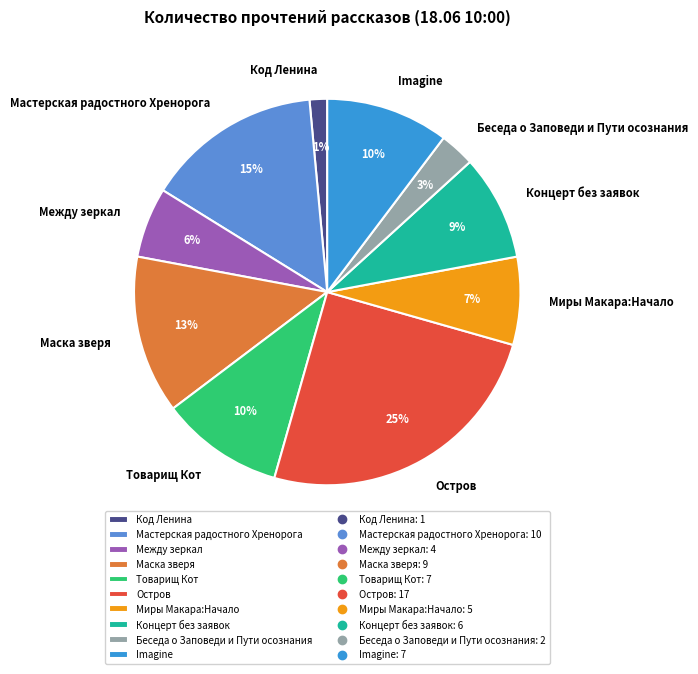

How many slices are in this pie chart?

10